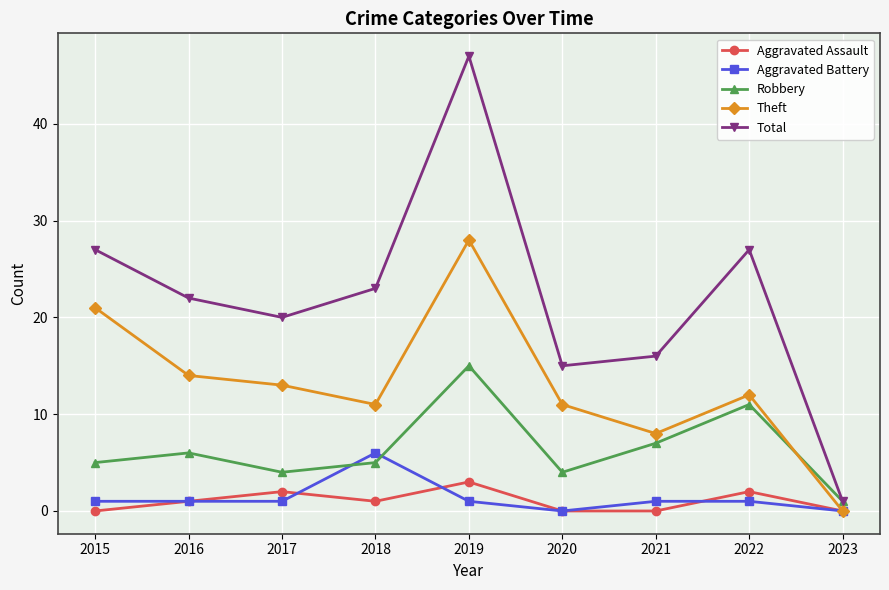

What is the sum of all Aggravated Battery values?

12